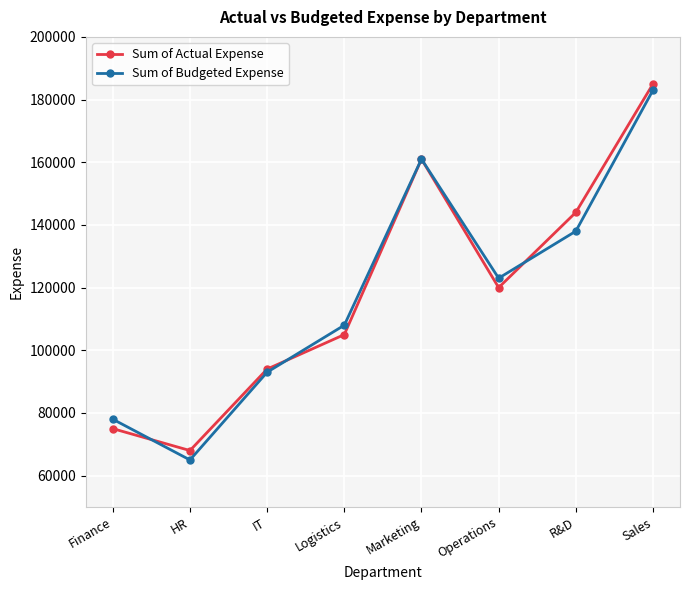

Where is Sum of Budgeted Expense nearest to the value 124000?

Operations